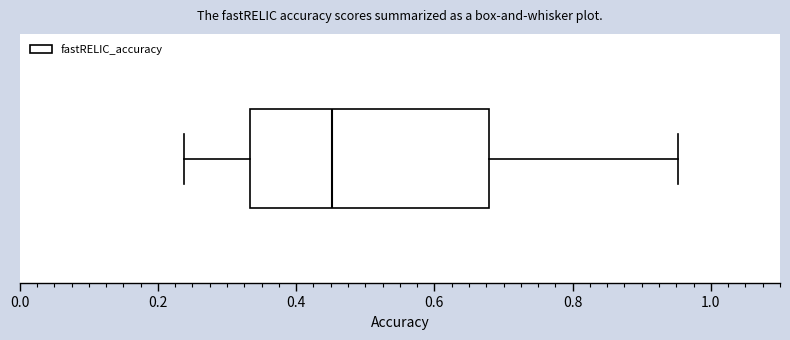

Read this box plot against the x-axis: the position of the median line, the range covered by the box, and the ends of both whiskers. The values are not printed on the chart, so give them approximately, as read against the axis.

median 0.46, box 0.34 to 0.68, whiskers 0.24 to 0.96